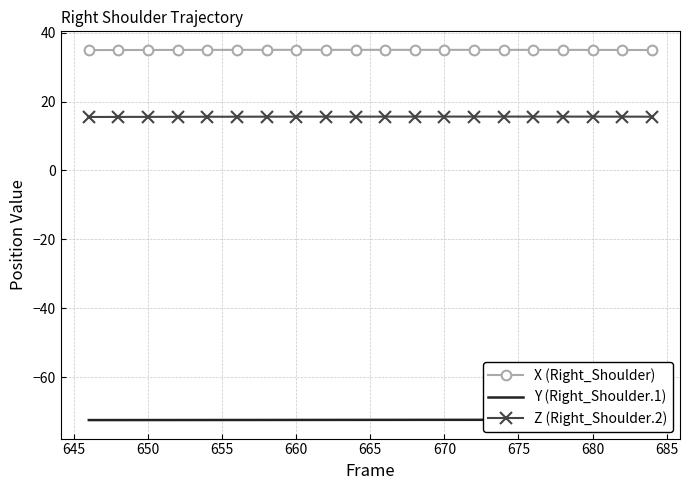

How many series are shown in this chart?

3